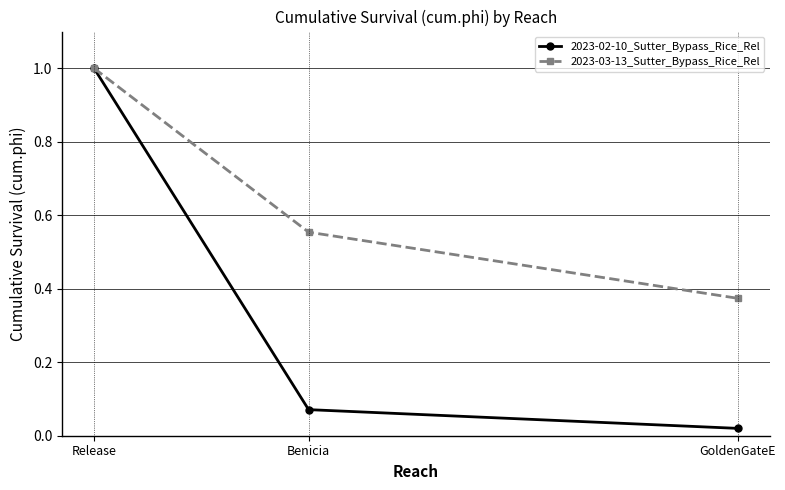

List the labels in order of 2023-03-13_Sutter_Bypass_Rice_Rel value, smallest first.

GoldenGateE, Benicia, Release